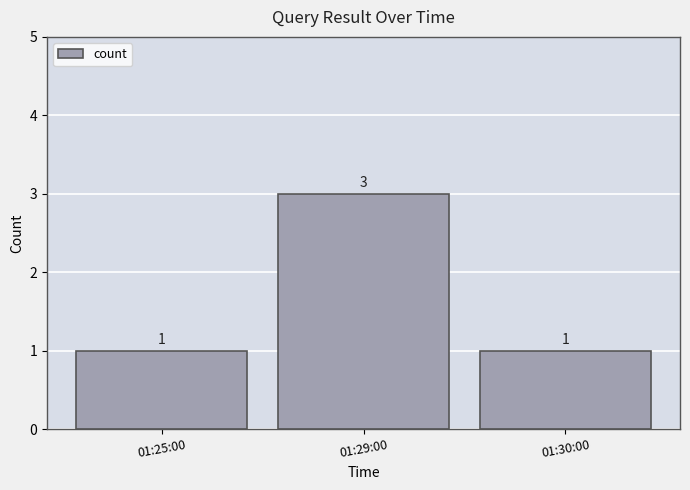

What is the approximate value at 01:25:00?

1